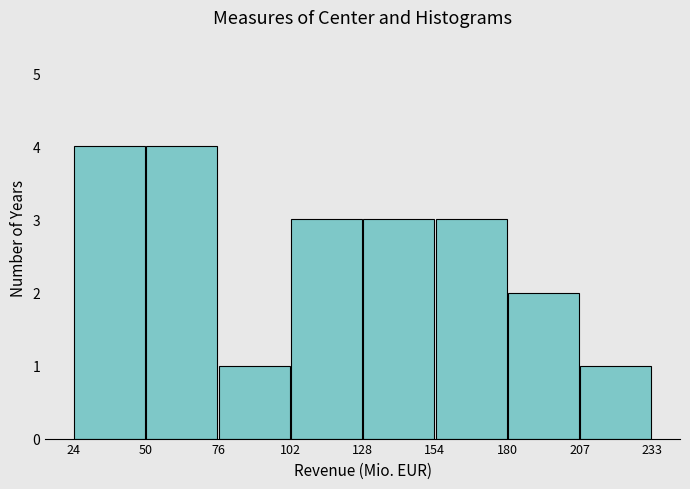

Reading left to right, transcribe this chart: for each bar, give the range it covers on the x-axis and its height. The values are not printed on the chart, so give them approximately, as read against the axis.

24 to 50: 4
50 to 76: 4
76 to 102: 1
102 to 128: 3
128 to 154: 3
154 to 180: 3
180 to 207: 2
207 to 233: 1